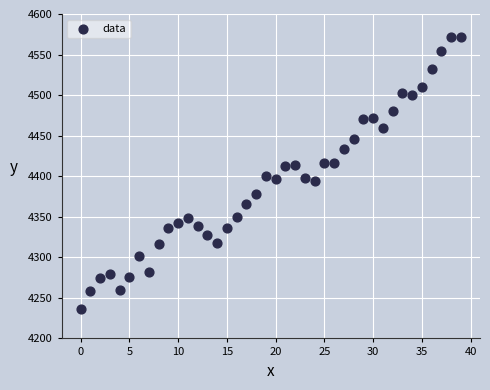

What is the range of Y values (max minus min)?

336